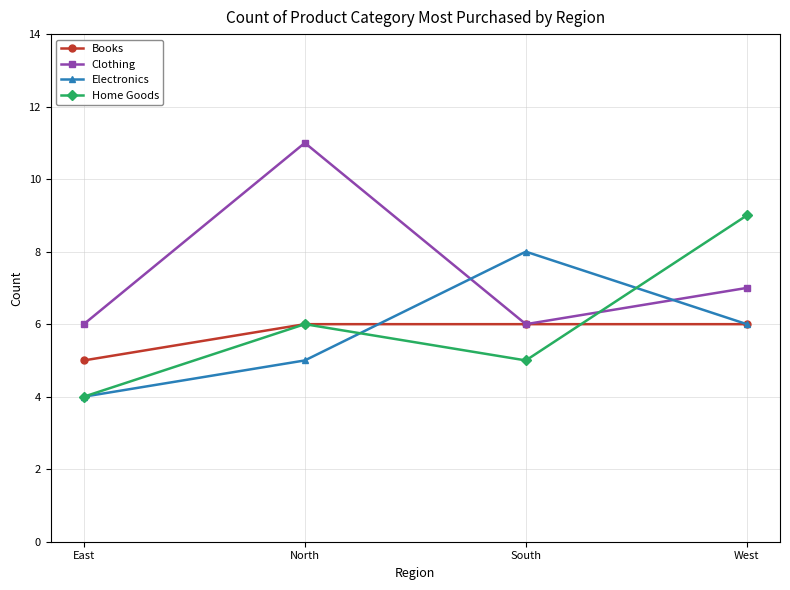

What are all the series names shown in the legend?

Books, Clothing, Electronics, Home Goods